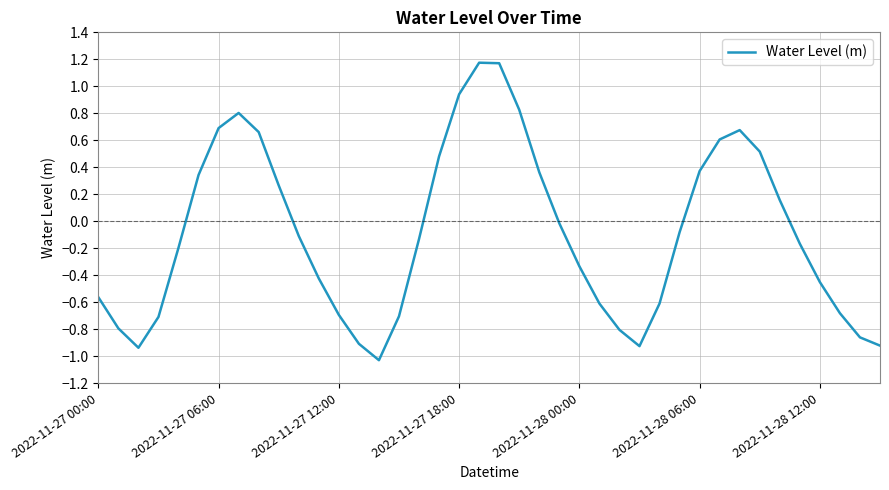

Does the chart have visible grid lines?

Yes